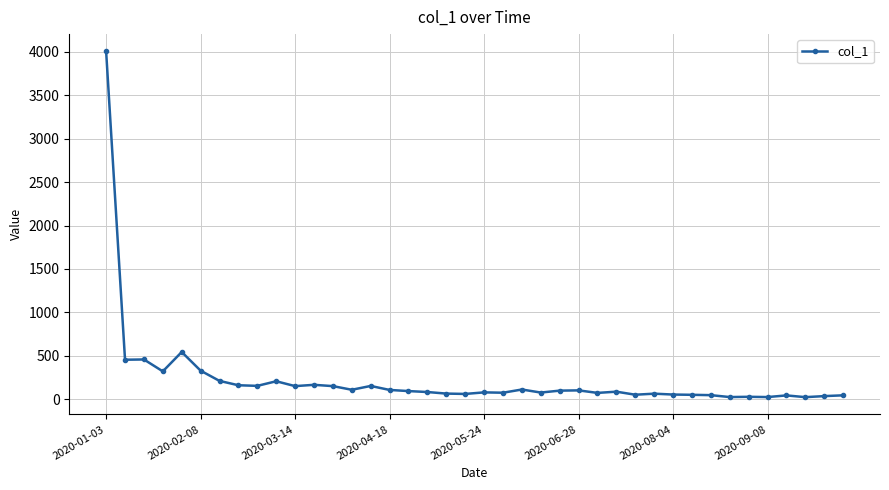

What is the maximum value shown in the chart?

4006